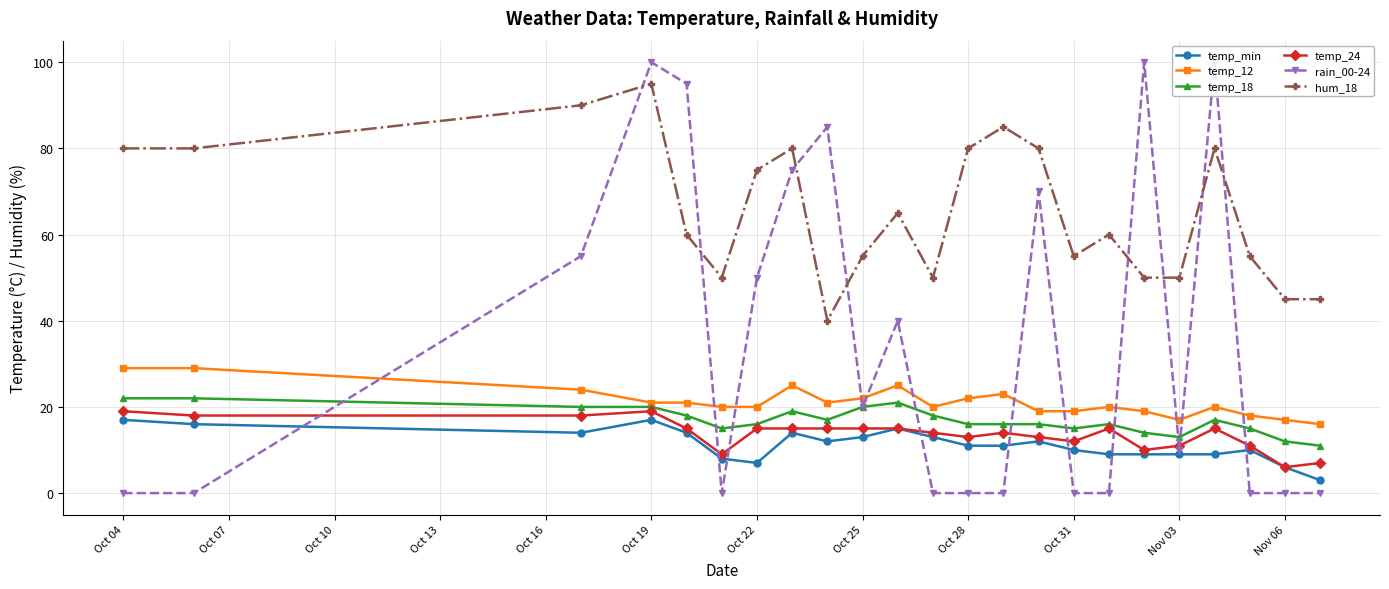

Which series has the largest total across all categories?

hum_18